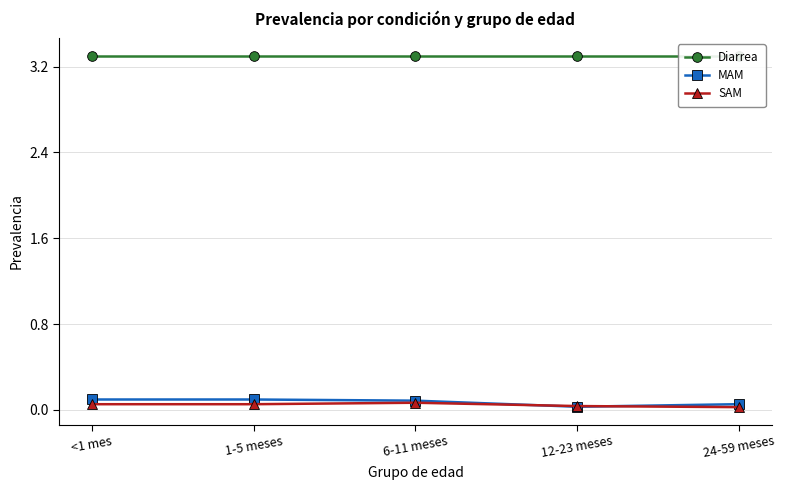

True or false: SAM and MAM intersect in this chart.

True